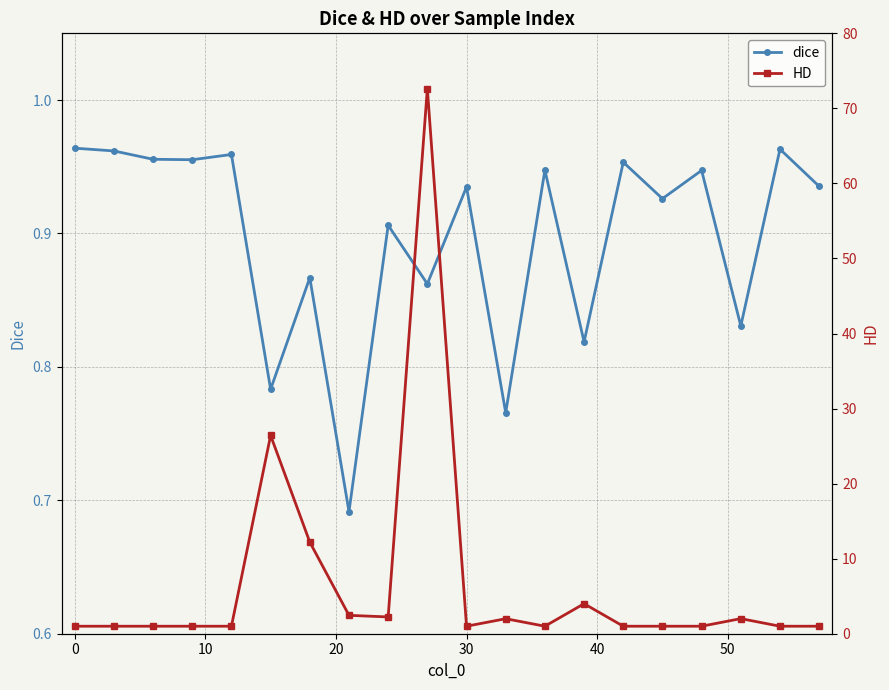

What is the value of the HD point at the 14th from the left?

4.0